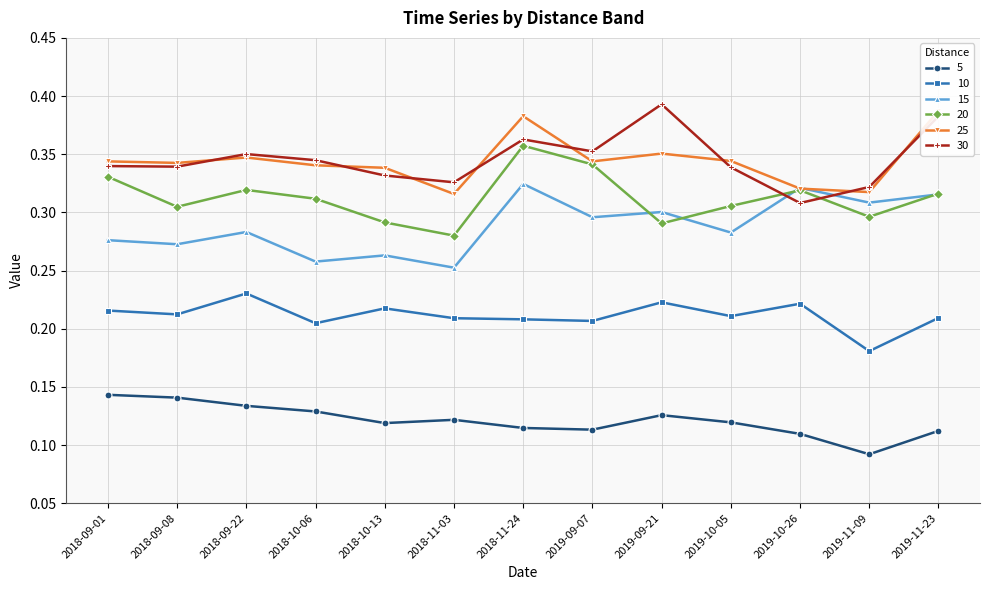

The 30 series shows 0.1 at 2018-10-06. True or false?

False